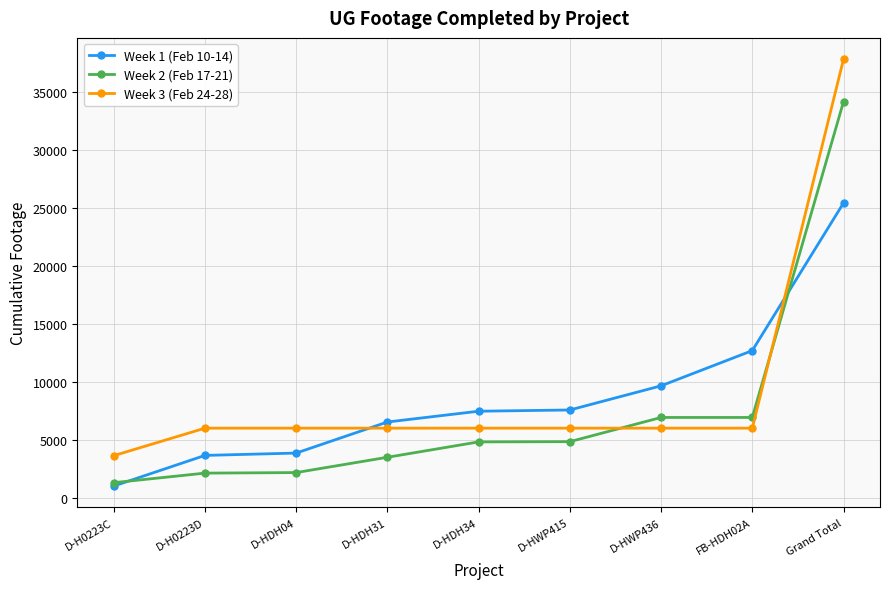

True or false: Week 1 (Feb 10-14) and Week 2 (Feb 17-21) cross at least once.

True